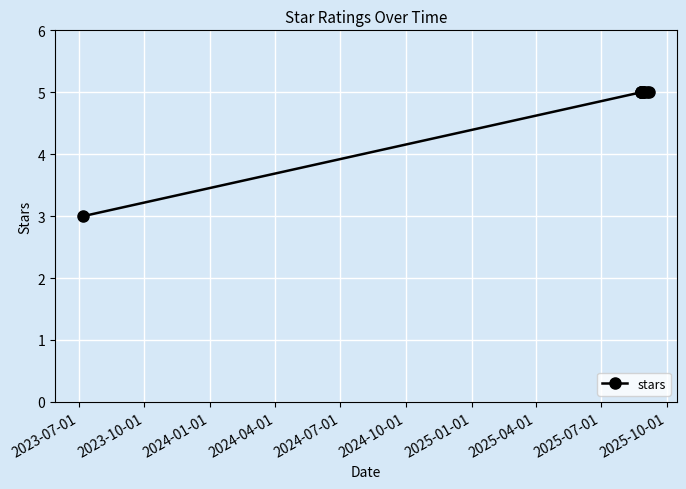

Count the values in the range 5 to 6.

10